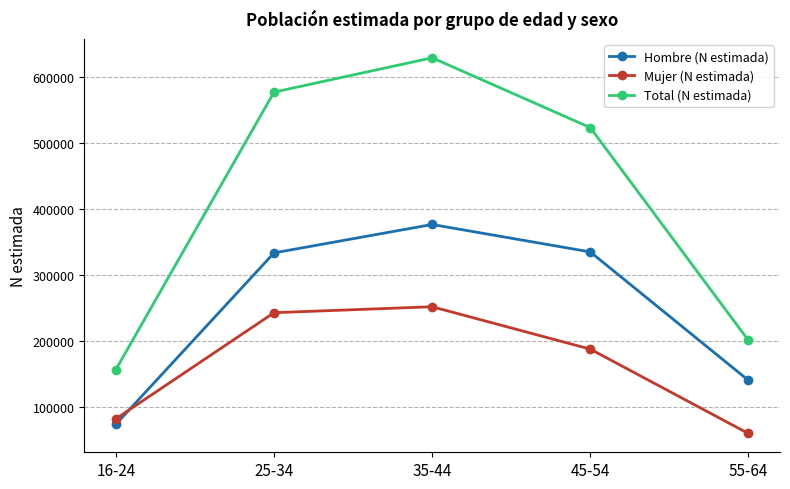

How many distinct data groups are displayed?

3